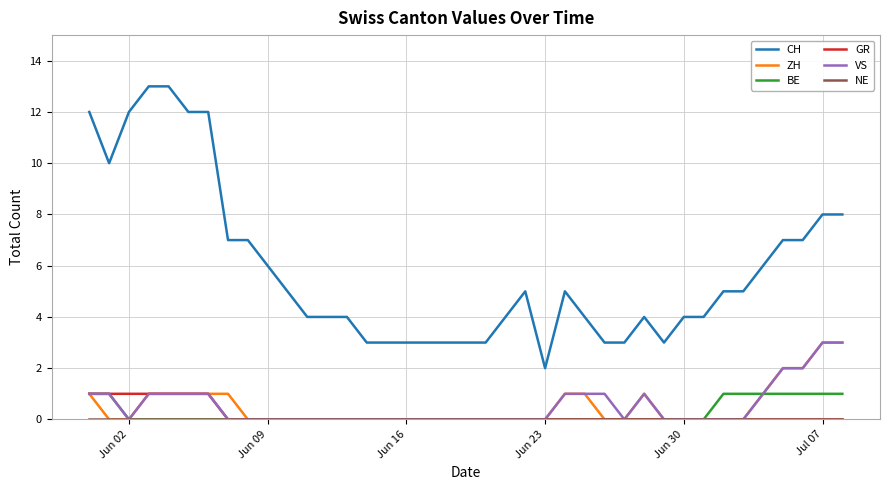

What is the greatest value displayed?

13